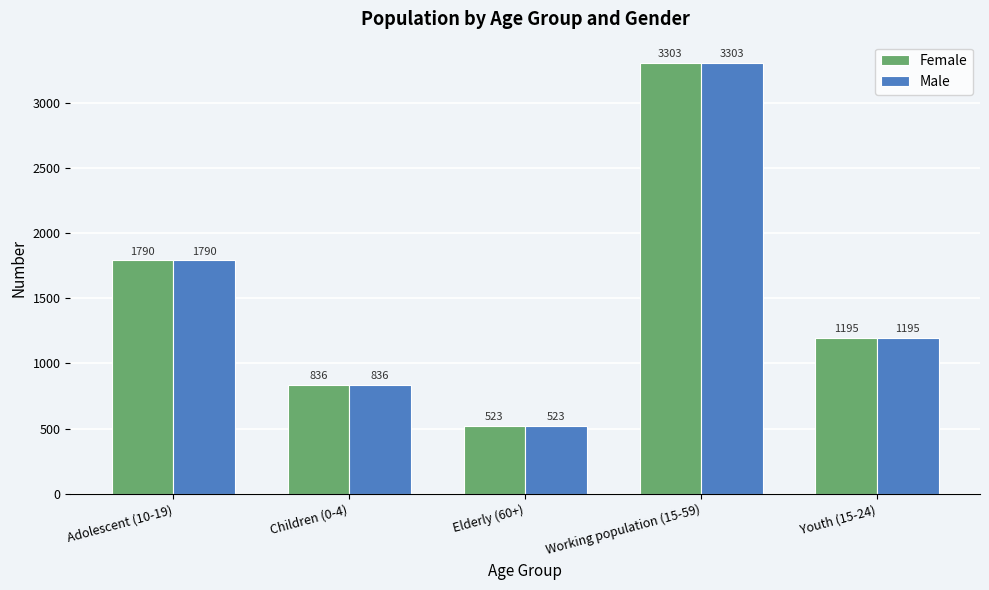

How many bars are there in each group?

2